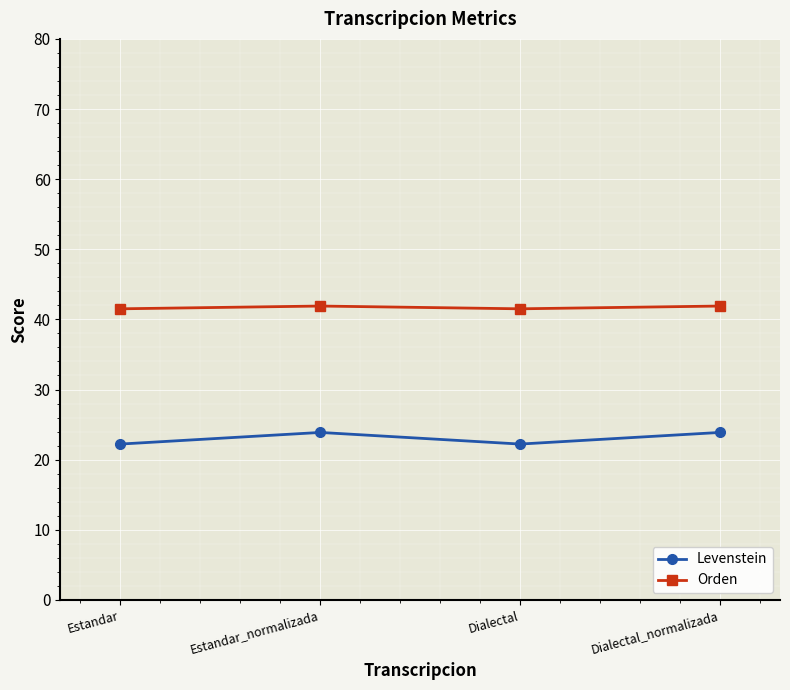

Reading right to left, what are all the values shown in this chart?

Levenstein: 23.9	22.2	23.9	22.2
Orden: 41.9	41.5	41.9	41.5